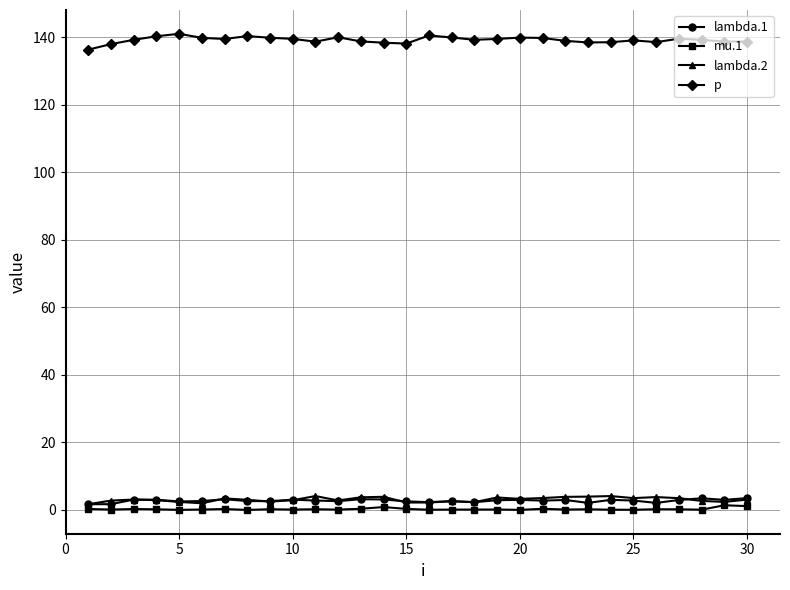

Which series has the largest total across all categories?

p